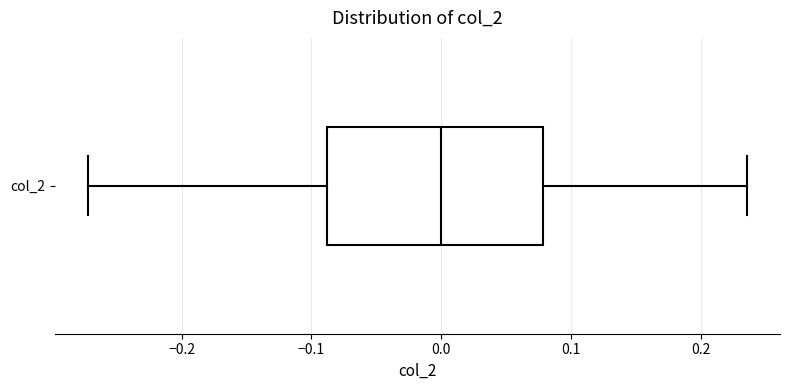

Where does the median line of the box for col_2 sit on the x-axis? The values are not printed on the chart, so give them approximately, as read against the axis.

0.00